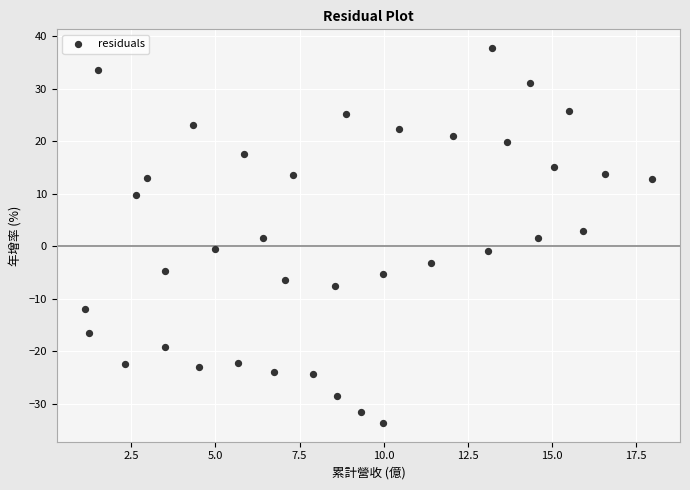

What is the range of X values (max minus min)?

16.8